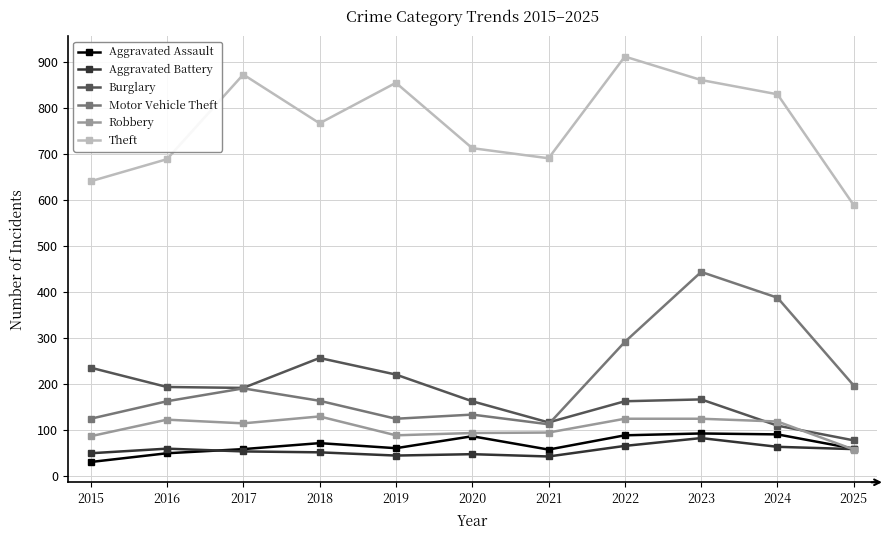

How many categories are shown in the chart?

11